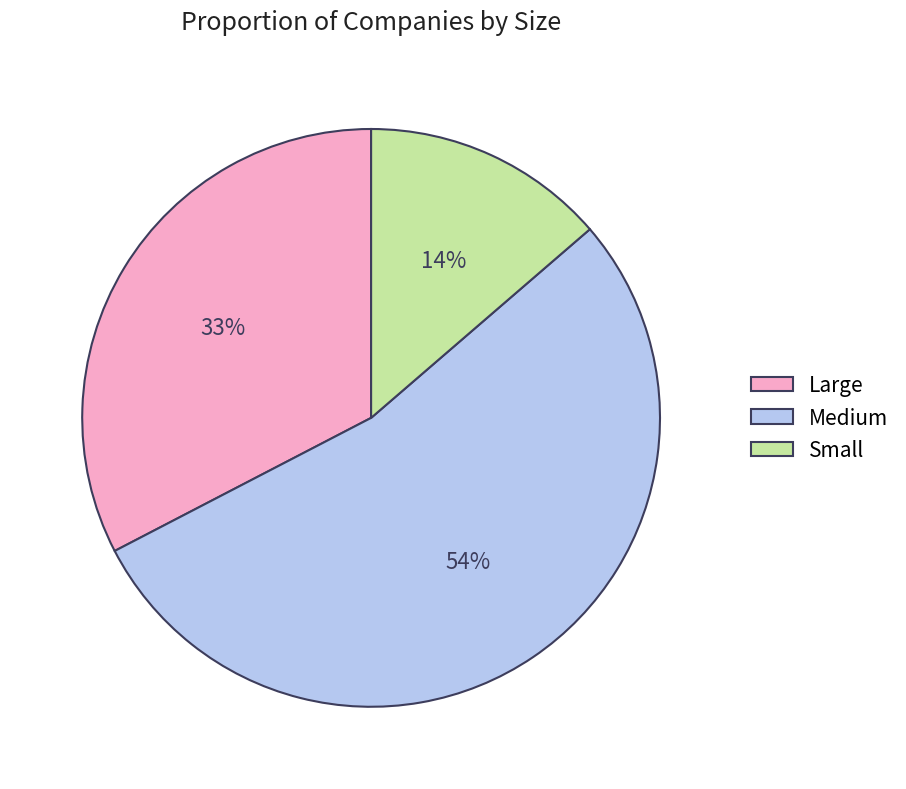

The Medium slice represents 46% of the pie. True or false?

False